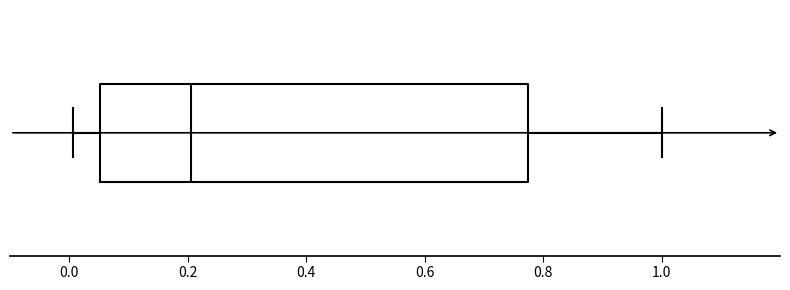

Read this box plot against the x-axis: the position of the median line, the range covered by the box, and the ends of both whiskers. The values are not printed on the chart, so give them approximately, as read against the axis.

median 0.20, box 0.06 to 0.78, whiskers 0.00 to 1.00